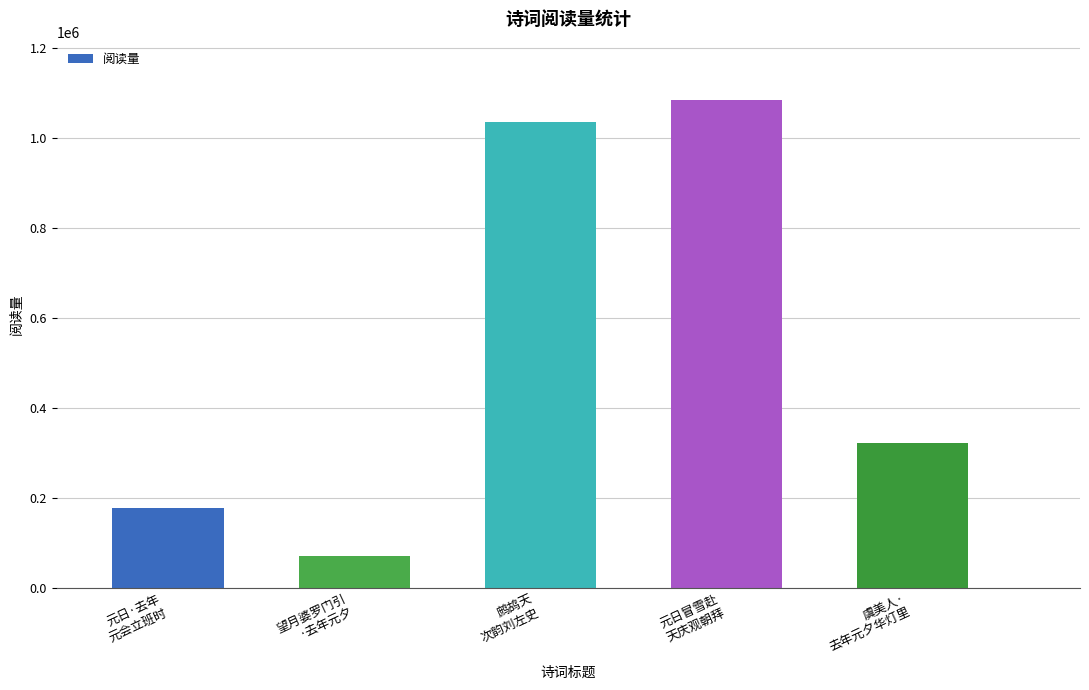

Approximately how many times larger is the value at 虞美人·
去年元夕华灯里 compared to 望月婆罗门引
·去年元夕?

4.5